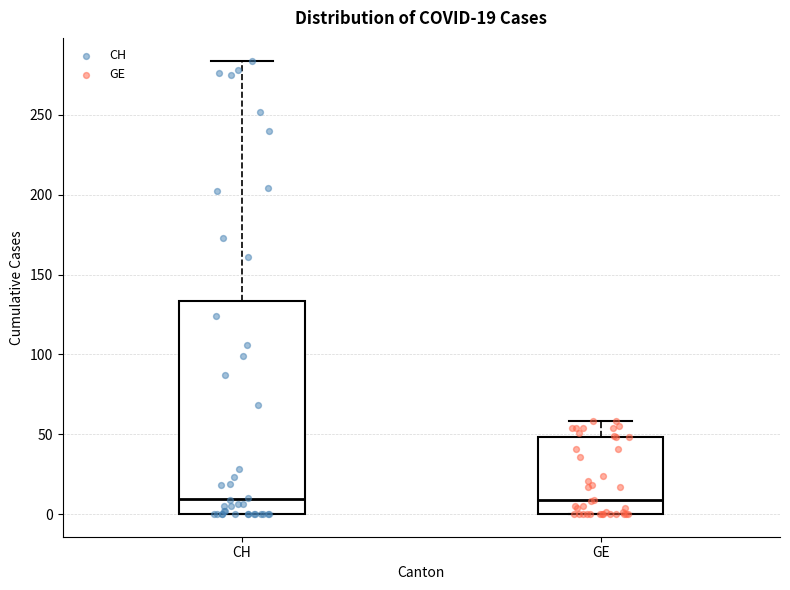

Which box is the tallest, from its lower edge to its upper edge?

CH